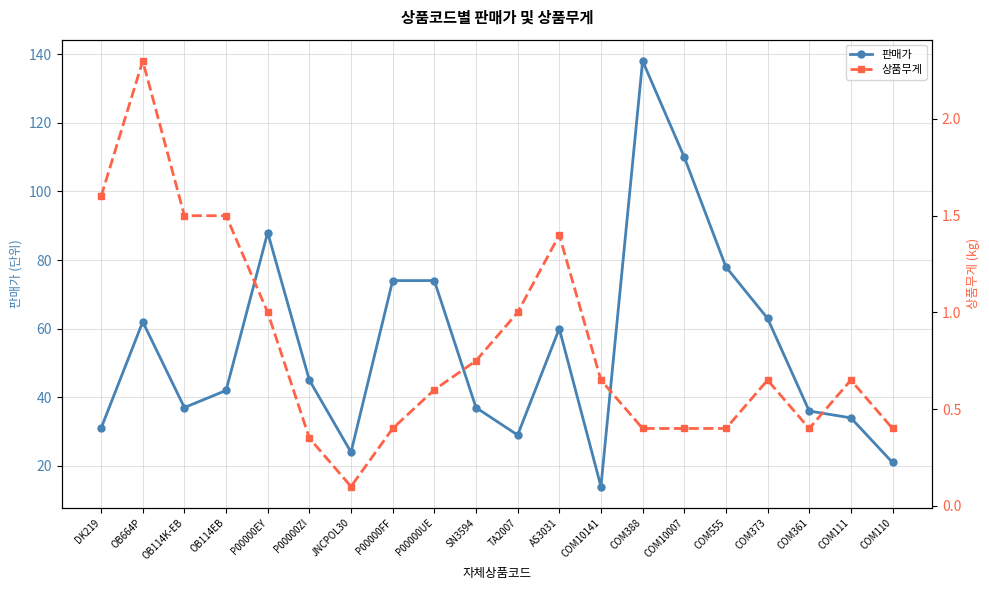

What is the spread (max minus min) of values at COM361?

35.6